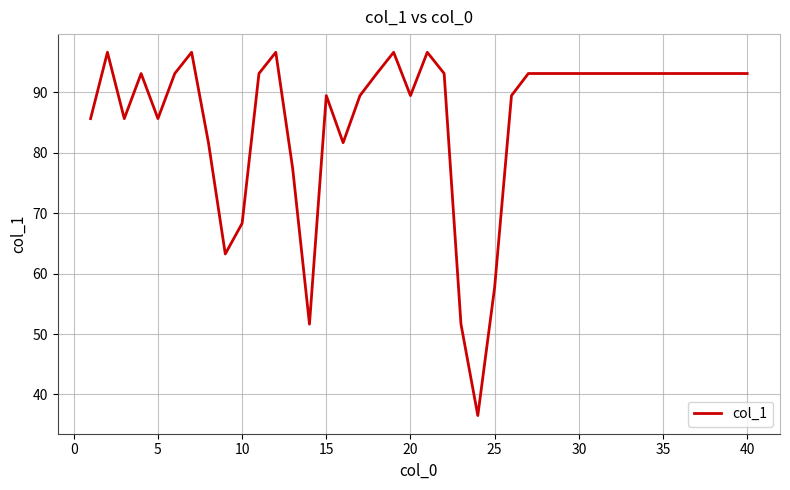

What is the greatest value displayed?

96.6